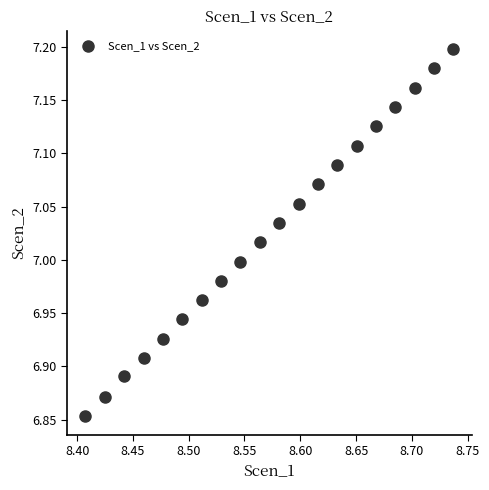

What is the range of Y values (max minus min)?

0.3